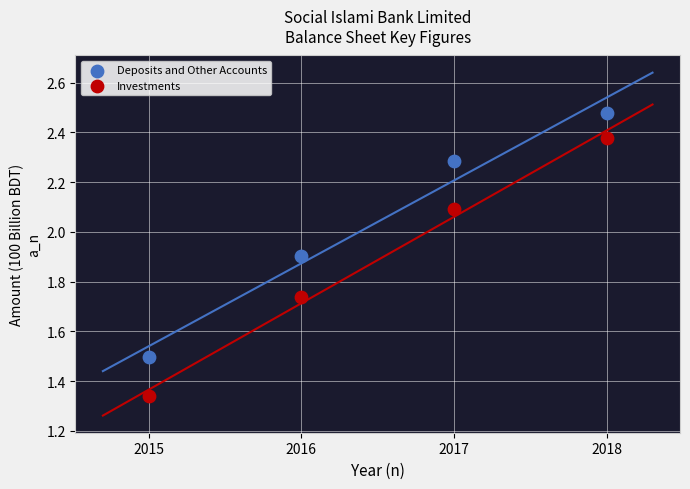

Across all data points, what is the range of Y values (max minus min)?

1.1